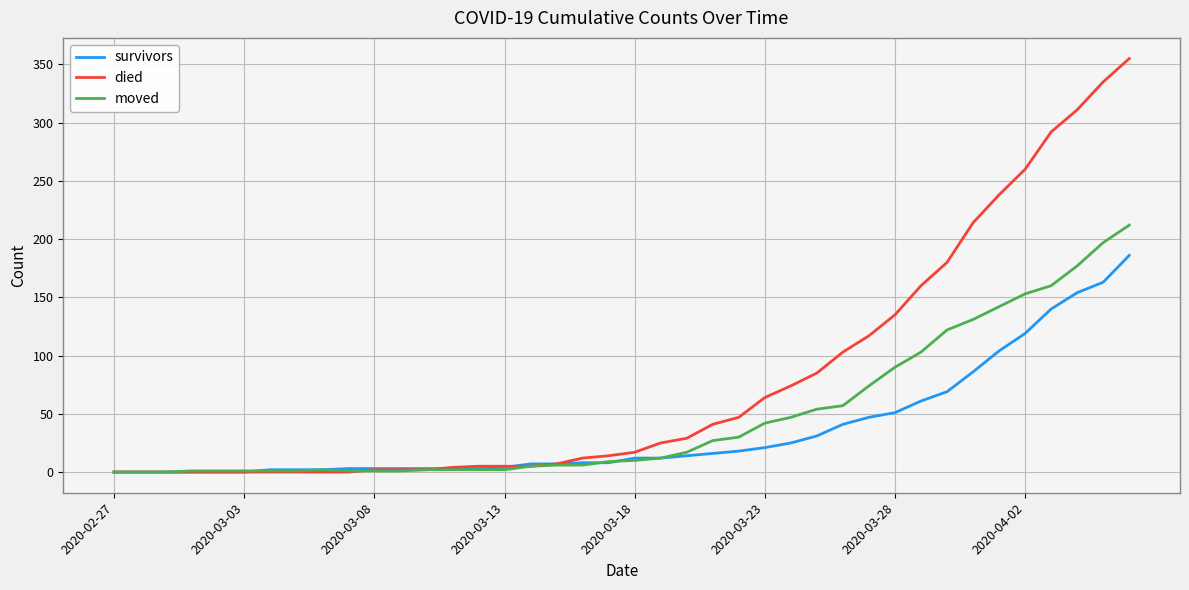

List the series in order of their peak value, lowest first.

survivors, moved, died